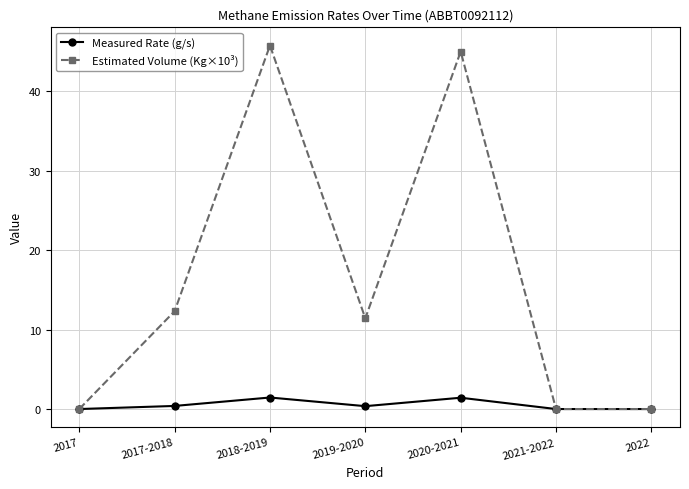

At which category does Measured Rate (g/s) reach its first local peak?

2018-2019